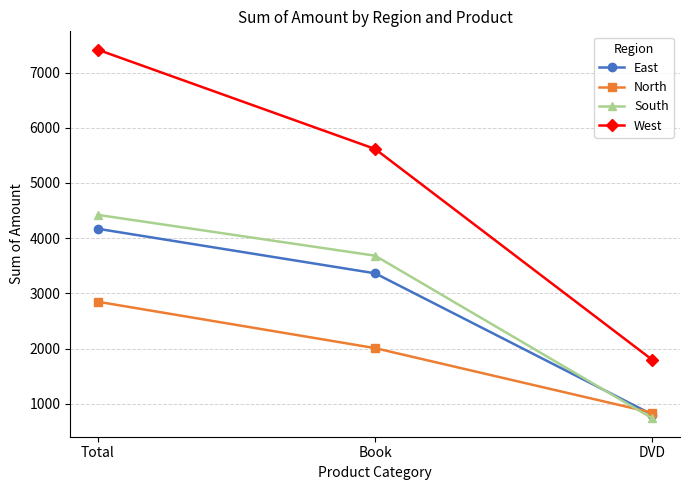

At which category does the chart reach its peak across all series?

Total